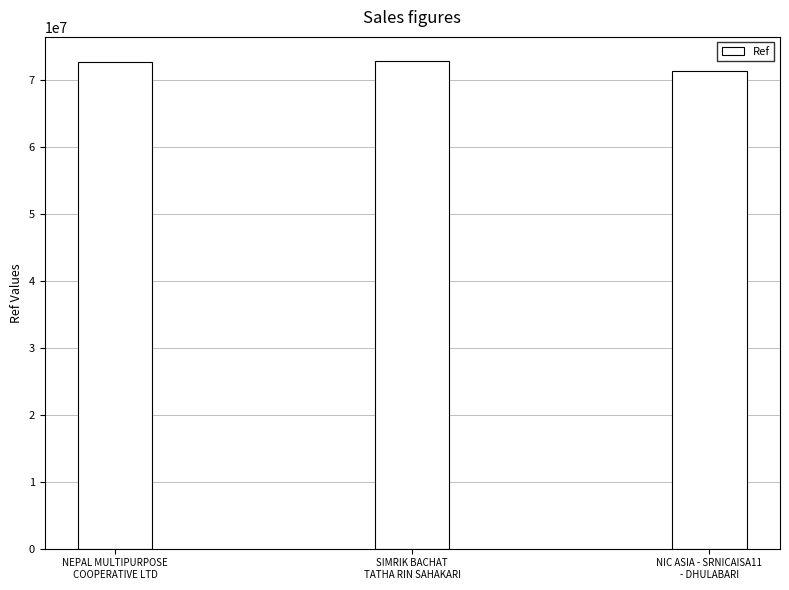

What is the ratio of the value at NEPAL MULTIPURPOSE
COOPERATIVE LTD to the value at SIMRIK BACHAT
TATHA RIN SAHAKARI?

1.0